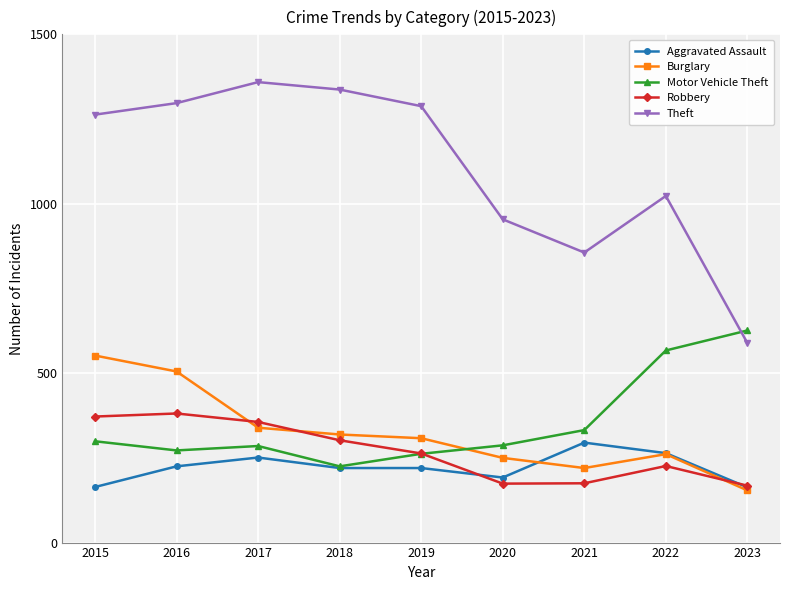

What is the maximum value for Robbery?

381